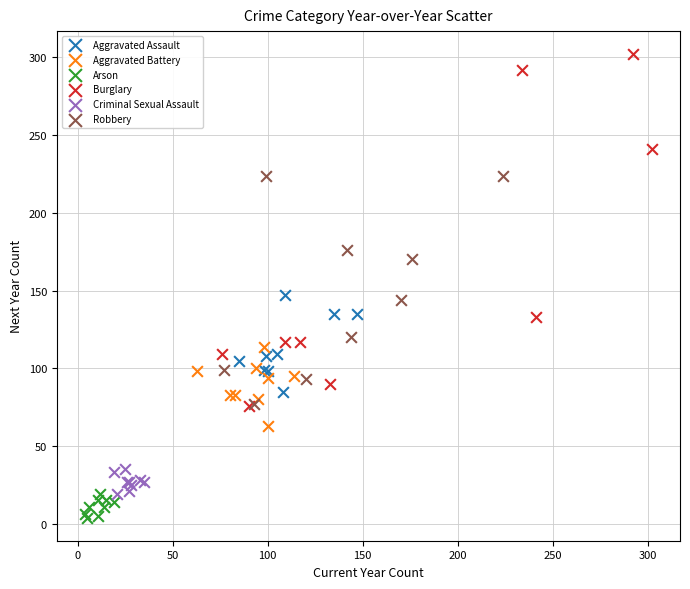

Which series has the widest spread of Y values?

Burglary